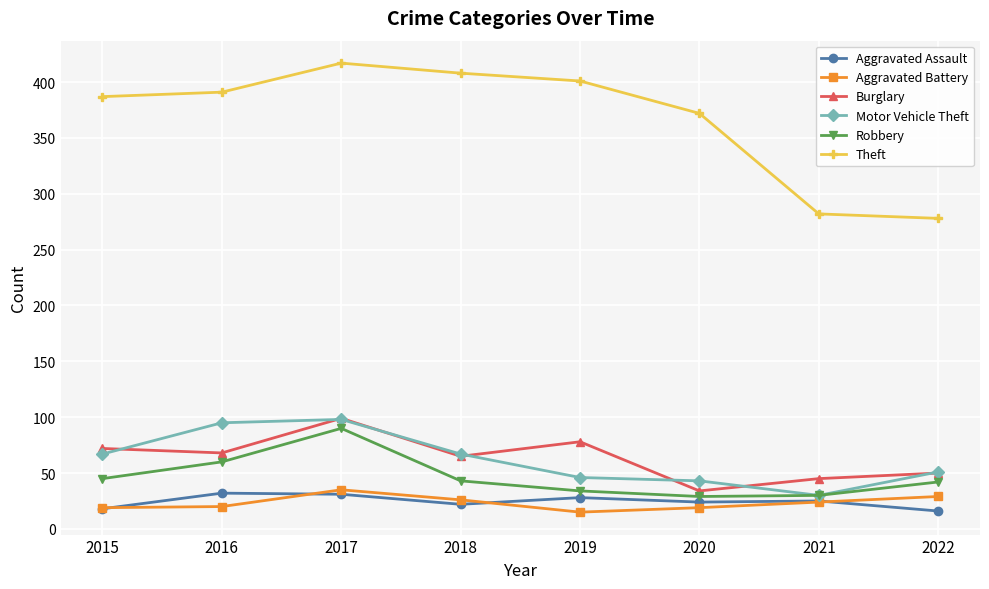

What are all the series names shown in the legend?

Aggravated Assault, Aggravated Battery, Burglary, Motor Vehicle Theft, Robbery, Theft